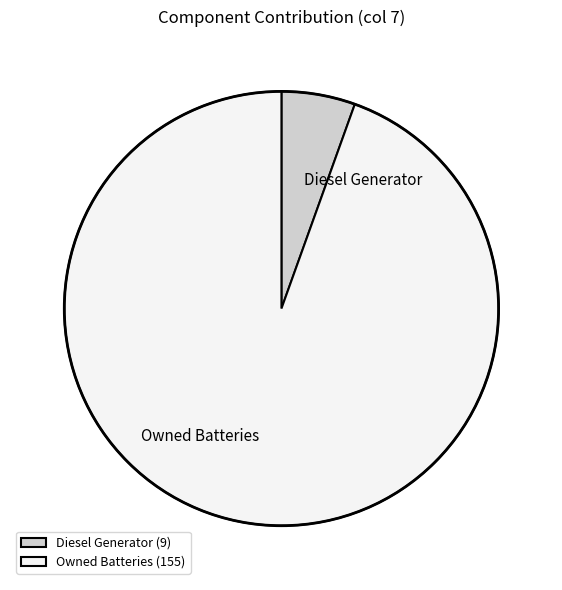

Count the number of slices in the pie.

2